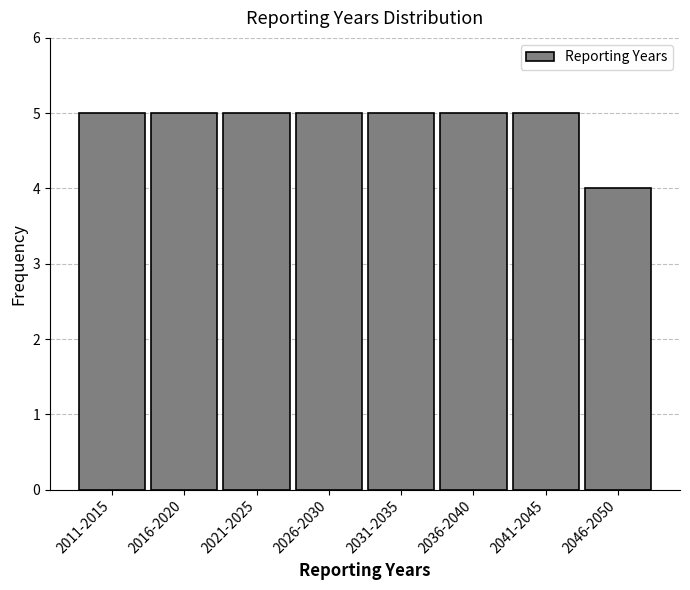

Reading left to right, transcribe all the data shown in this chart.

5	5	5	5	5	5	5	4